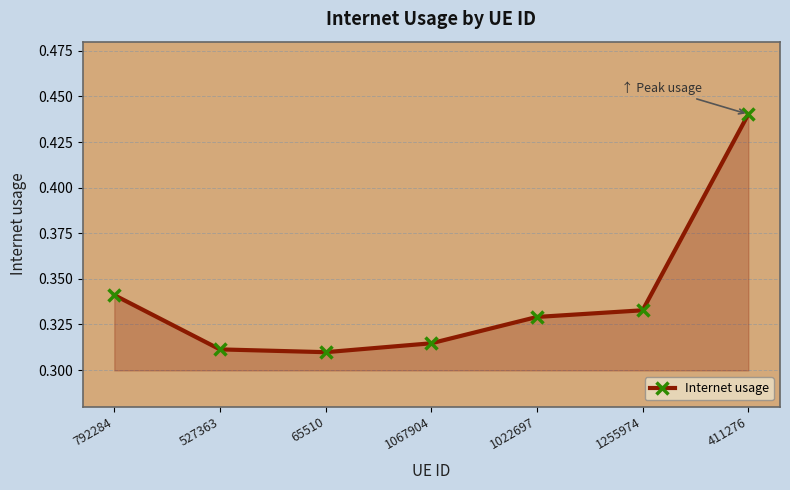

The chart shows a value of 0.6 at 792284. True or false?

False